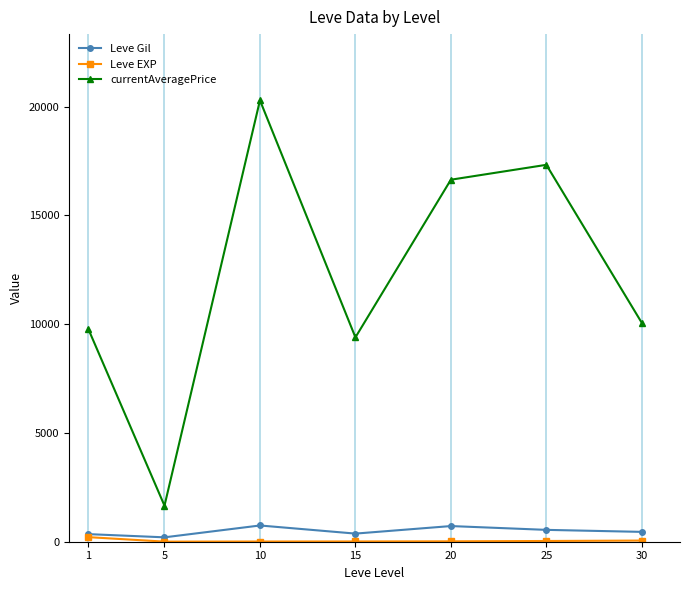

What is the total value across all series at 10?

21047.8